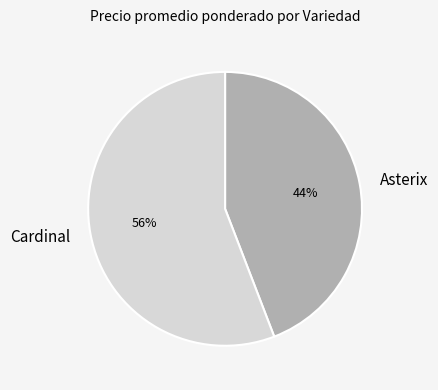

Count the number of slices in the pie.

2